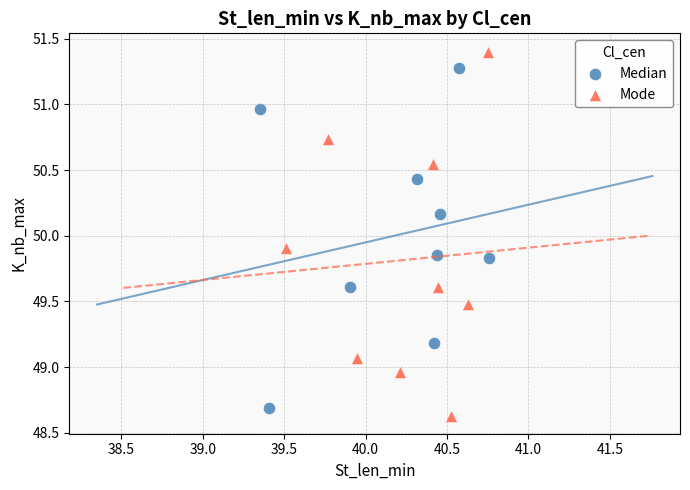

Which series contains the highest Y value?

Mode